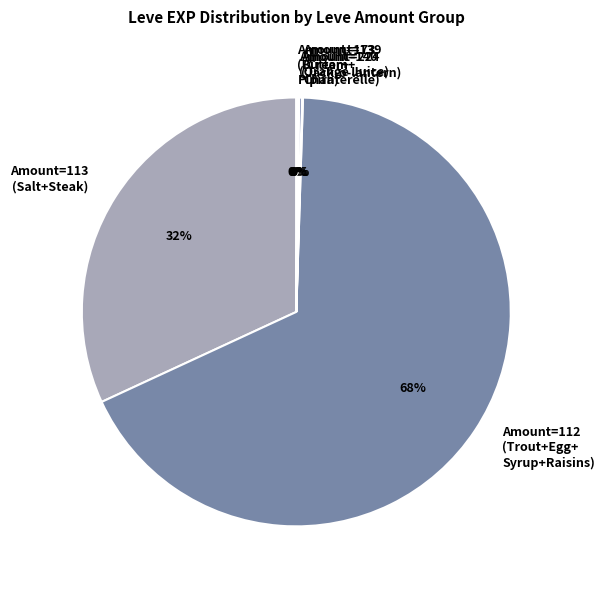

To the nearest percent, what portion does Amount=113 (Salt+Steak) represent?

32%